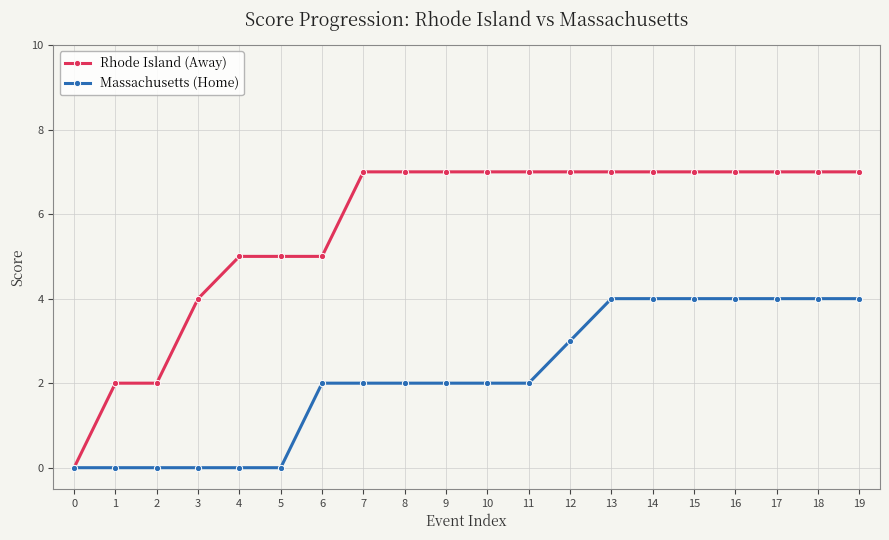

What is the value of the Massachusetts (Home) point at the 20th from the left?

4